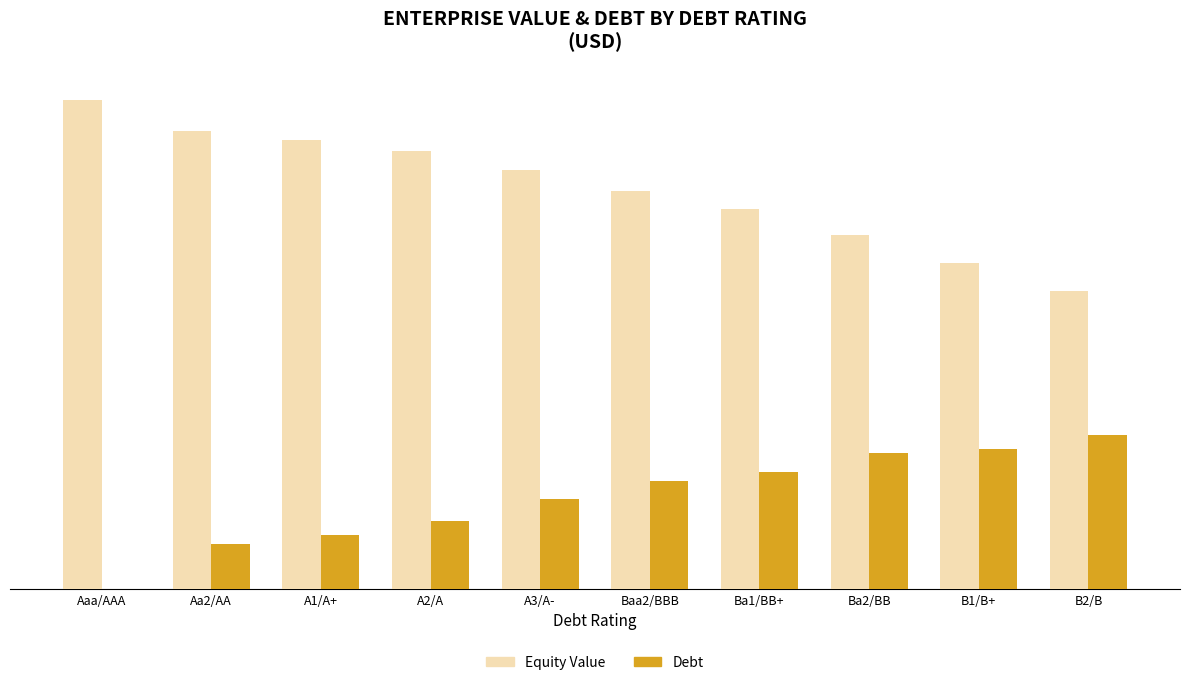

What is the highest value of the Debt series?

554.6